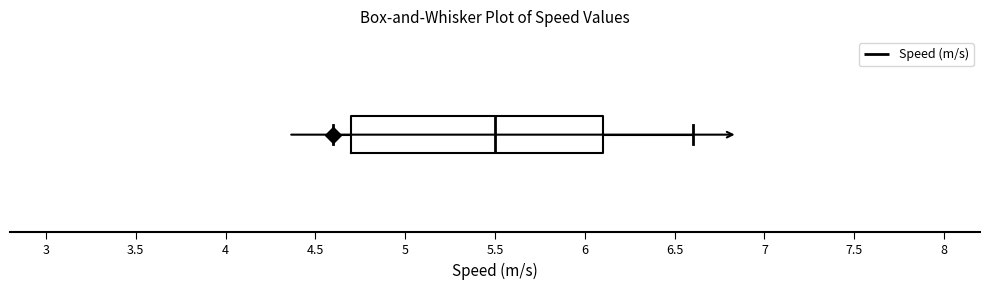

Transcribe this box plot: give where the median line is, the range the box spans, and where the two whiskers end, as read against the x-axis. The values are not printed on the chart, so give them approximately, as read against the axis.

median 5.5, box 4.7 to 6.1, whiskers 4.6 to 6.6